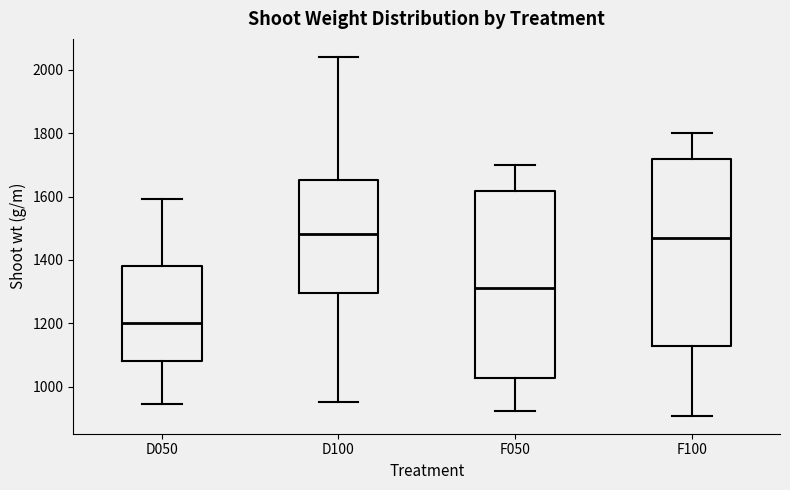

Where is the upper edge of the box for F100 on the y-axis? The values are not printed on the chart, so give them approximately, as read against the axis.

1720